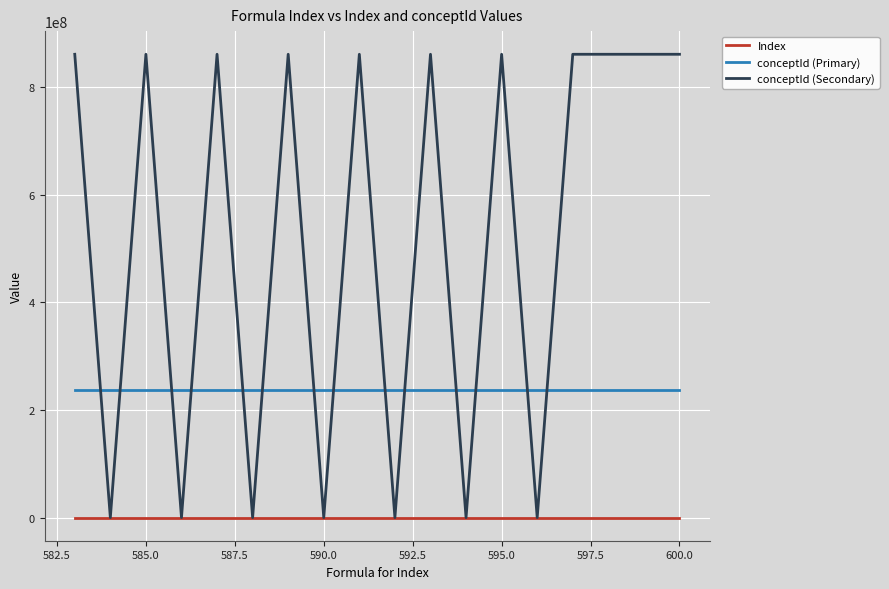

Is this an area chart (filled region under the line)?

No